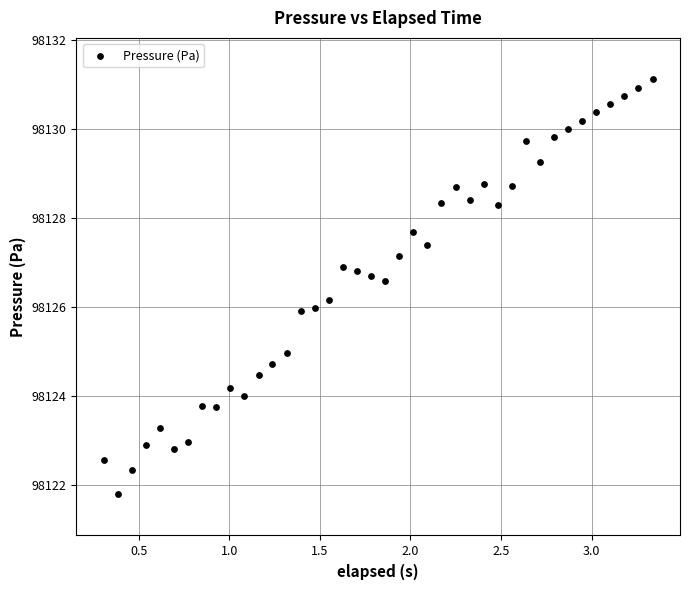

What is the range of Y values (max minus min)?

9.3